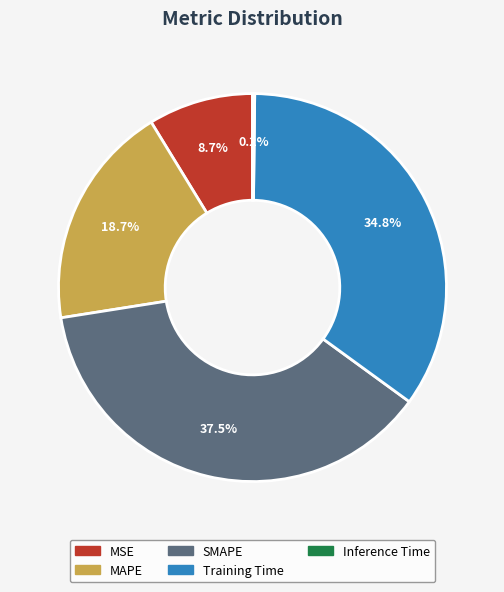

What percentage is the Training Time slice, to the nearest percent?

35%